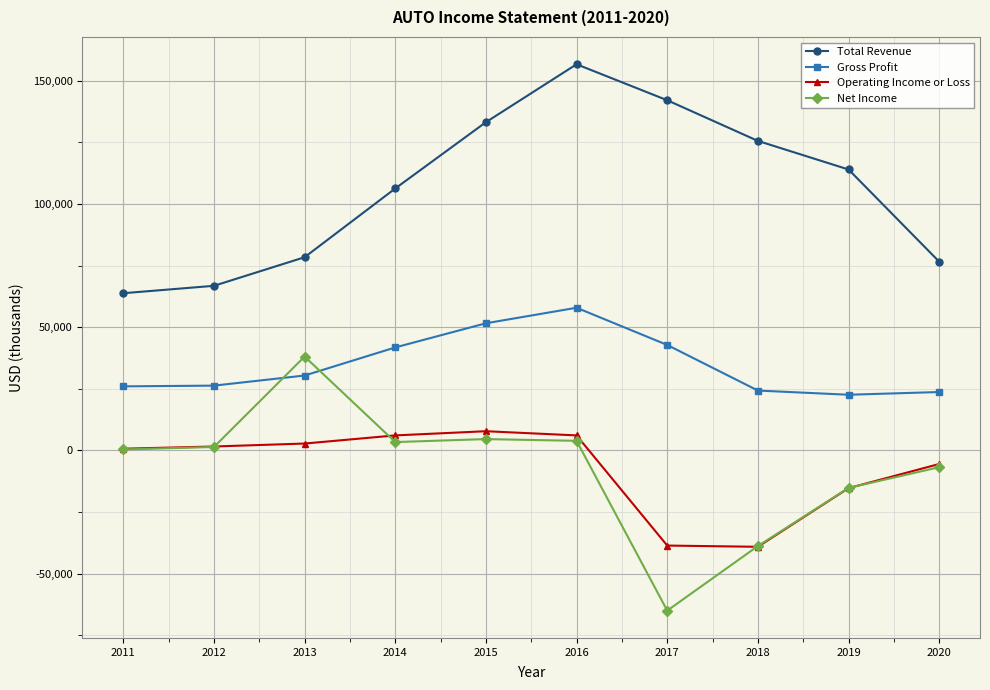

True or false: Gross Profit has more than 0 interior local peaks.

True